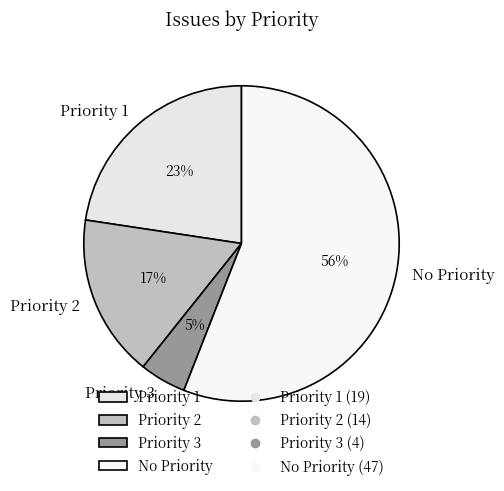

Combined, do Priority 3 and Priority 1 account for over 50%?

No